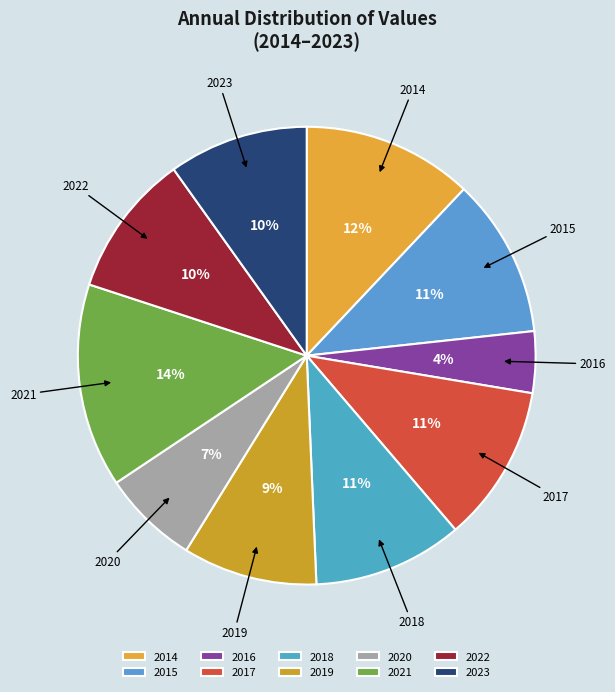

To the nearest percent, what is the difference between the 2014 and 2023 slice percentages?

2%